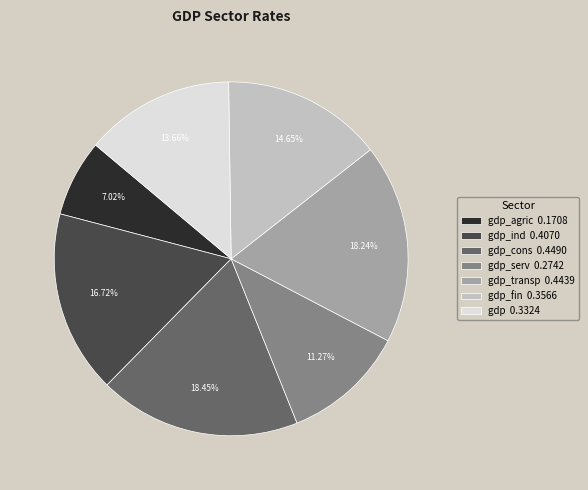

Is gdp_fin 0.3566 the majority of the pie?

No